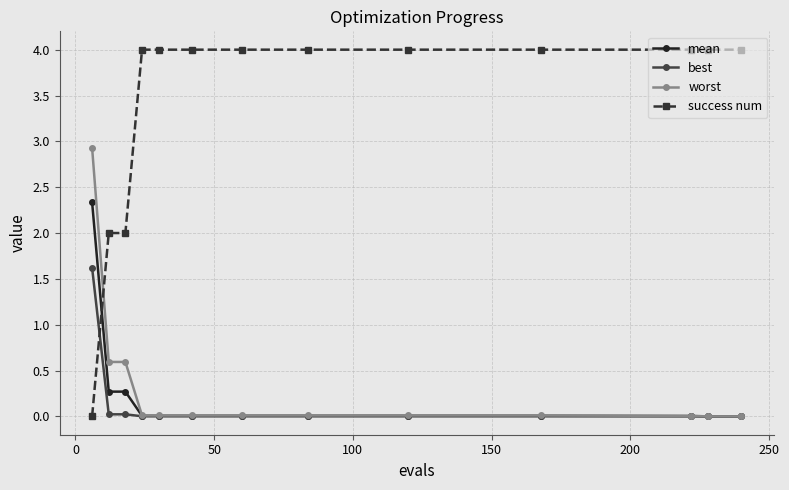

After their last crossing, which series has the higher values: success num or mean?

success num